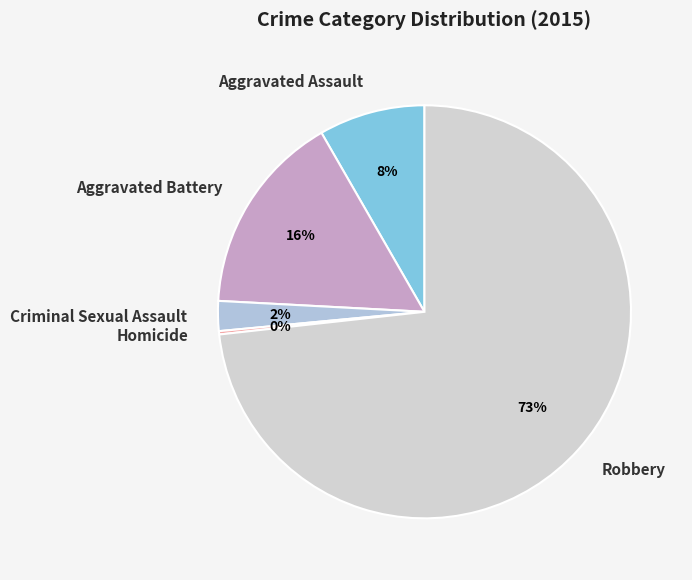

Between Robbery and Aggravated Battery, which is larger?

Robbery